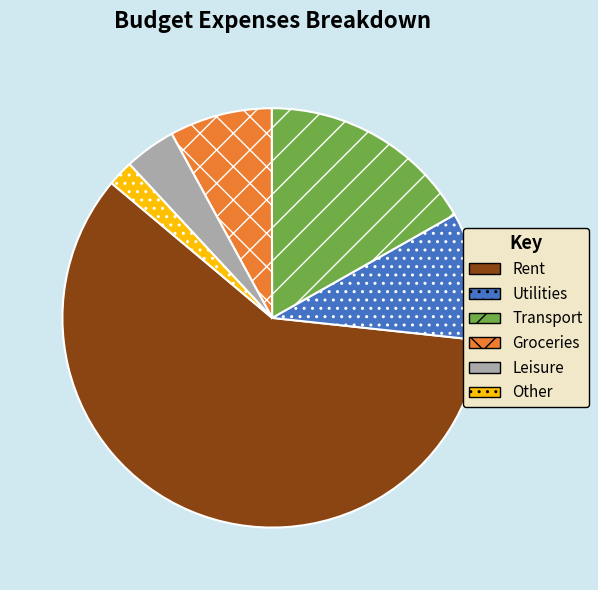

What is the smallest slice in the pie chart?

Other